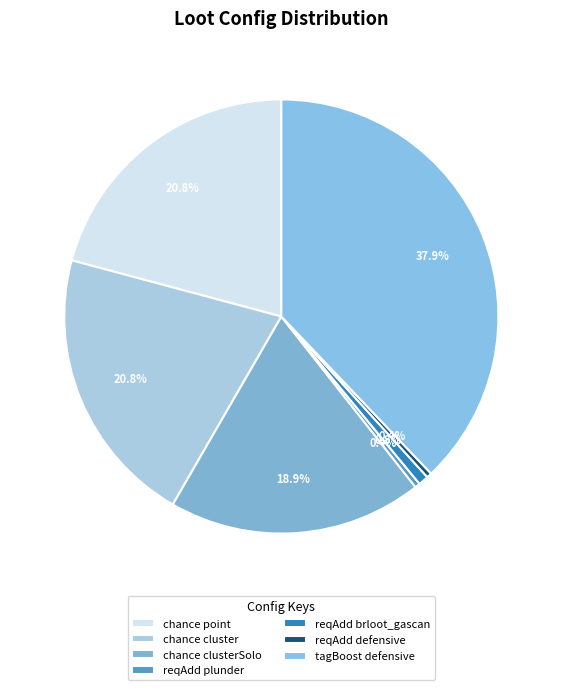

How many segments does this pie chart have?

7